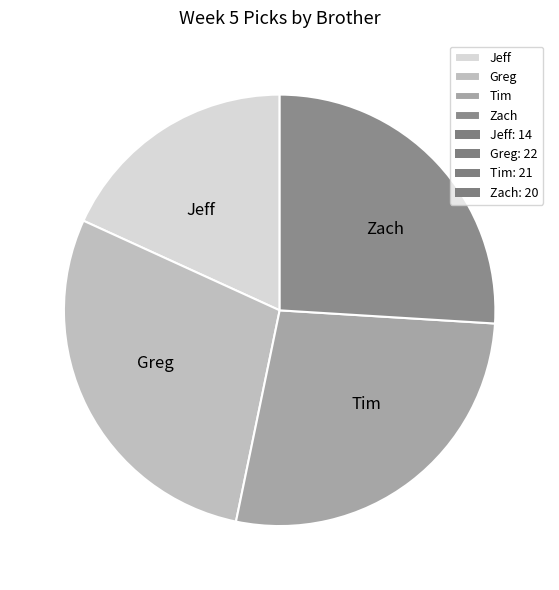

Between Zach and Tim, which is larger?

Tim